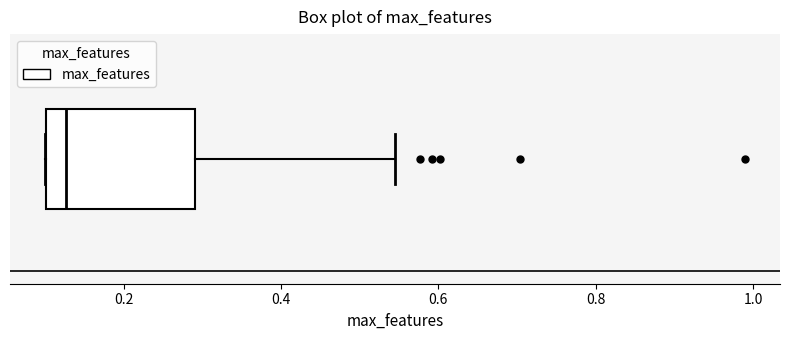

Read this box plot against the x-axis: the position of the median line, the range covered by the box, and the ends of both whiskers. The values are not printed on the chart, so give them approximately, as read against the axis.

median 0.12, box 0.10 to 0.30, whiskers 0.10 to 0.54